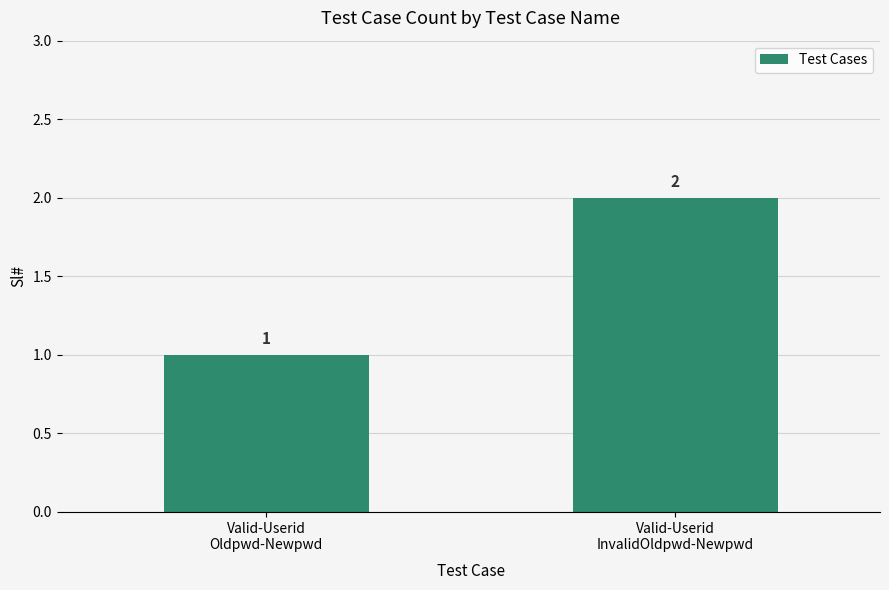

What is the change in value from Valid-Userid
Oldpwd-Newpwd to Valid-Userid
InvalidOldpwd-Newpwd?

+1